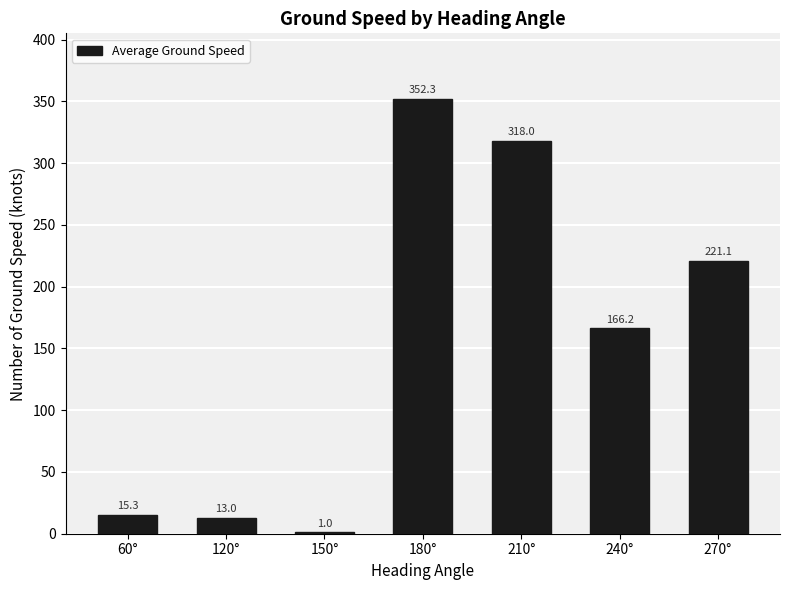

Which category has the highest value across all series?

180°